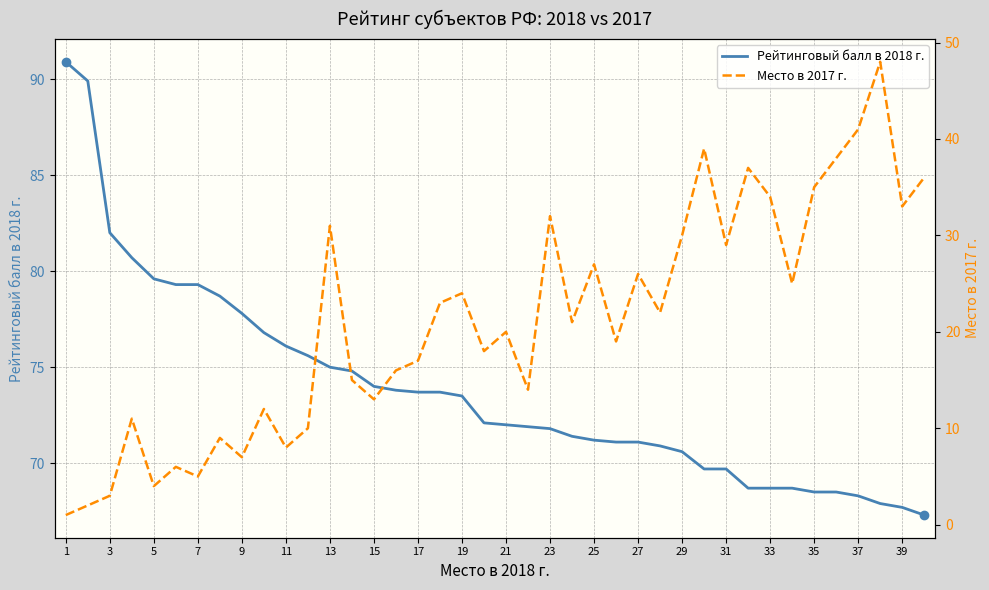

The Рейтинговый балл в 2018 г. series shows 75.0 at 13. True or false?

True